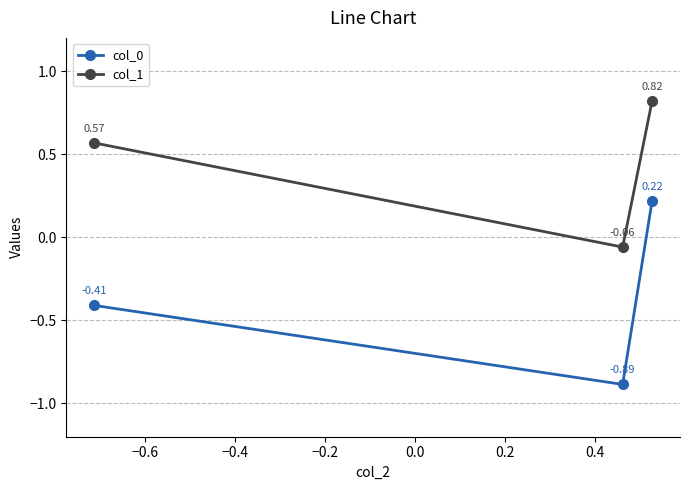

Which series has the largest total across all categories?

col_1